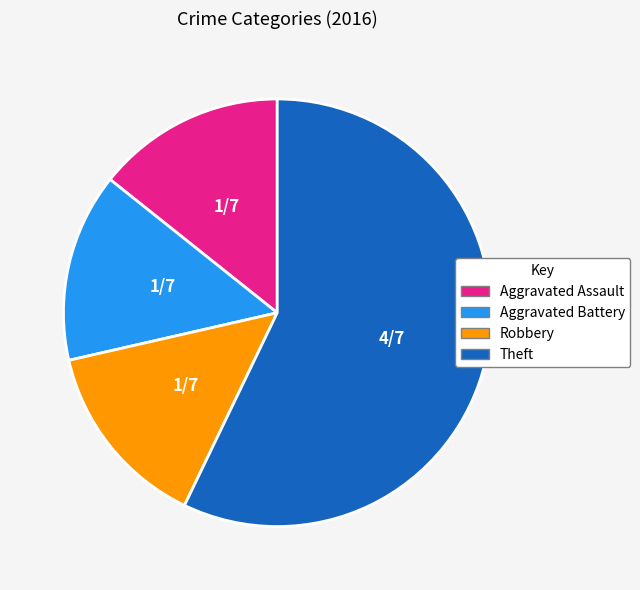

Is there a majority slice in this chart?

Yes